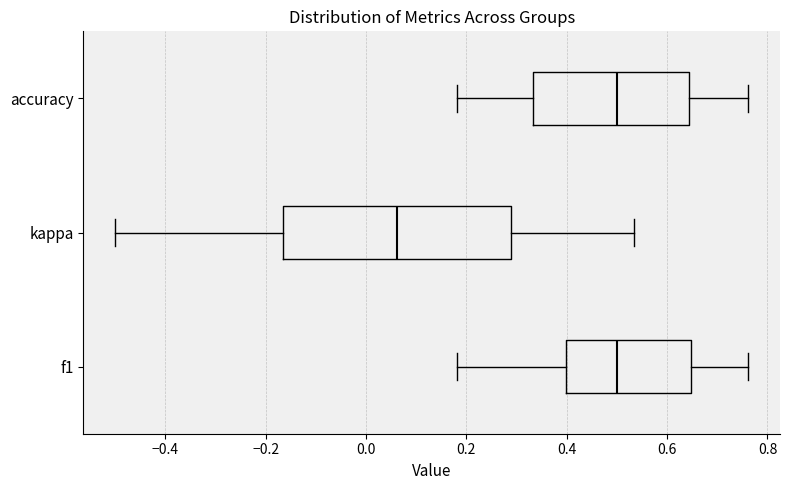

Reading bottom to top, transcribe this box plot: for each box, give where its median line is, the range the box spans, and where its two whiskers end, as read against the x-axis. The values are not printed on the chart, so give them approximately, as read against the axis.

f1: median 0.50, box 0.40 to 0.64, whiskers 0.18 to 0.76
kappa: median 0.06, box -0.16 to 0.28, whiskers -0.50 to 0.54
accuracy: median 0.50, box 0.34 to 0.64, whiskers 0.18 to 0.76